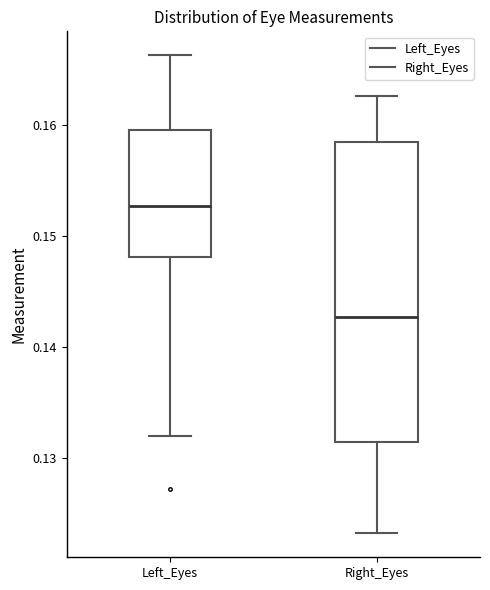

Reading left to right, transcribe this box plot: for each box, give where its median line is, the range the box spans, and where its two whiskers end, as read against the y-axis. The values are not printed on the chart, so give them approximately, as read against the axis.

Left_Eyes: median 0.153, box 0.148 to 0.160, whiskers 0.132 to 0.166
Right_Eyes: median 0.143, box 0.131 to 0.159, whiskers 0.123 to 0.163